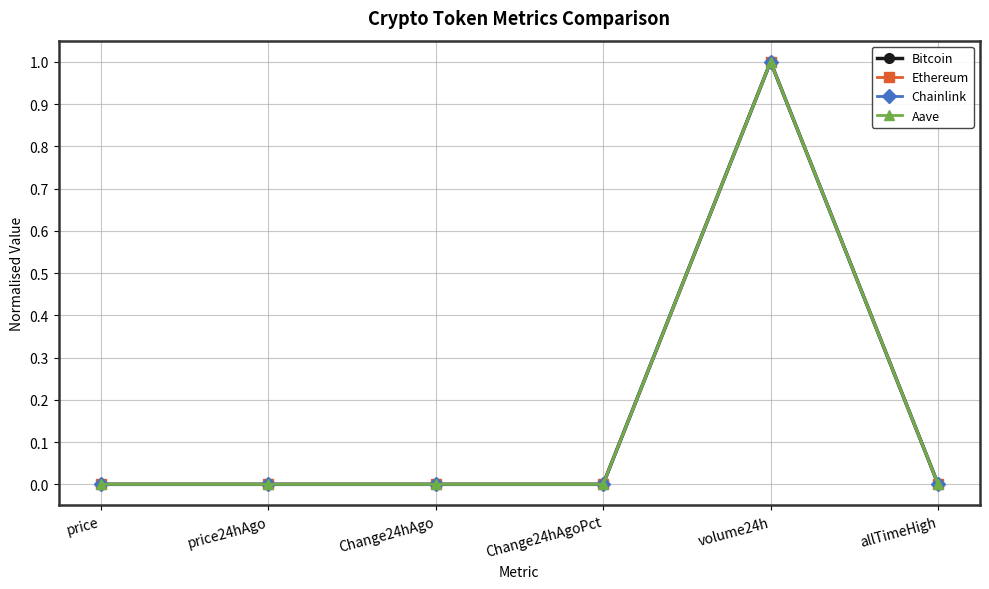

True or false: Aave has more than 0 interior local peaks.

True